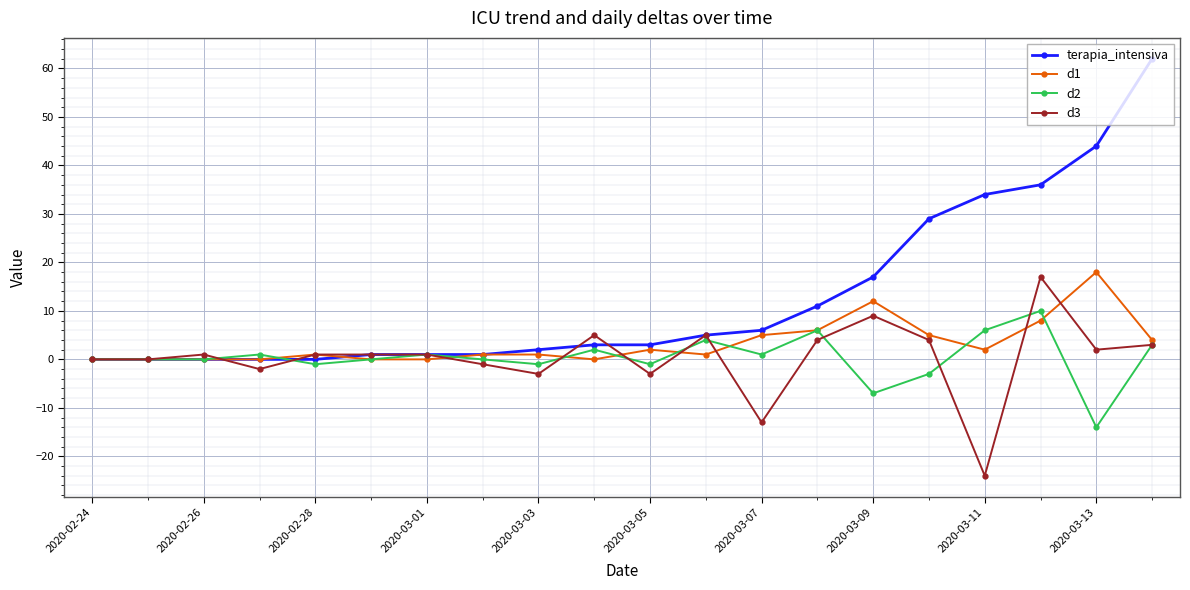

Does the chart have visible grid lines?

Yes